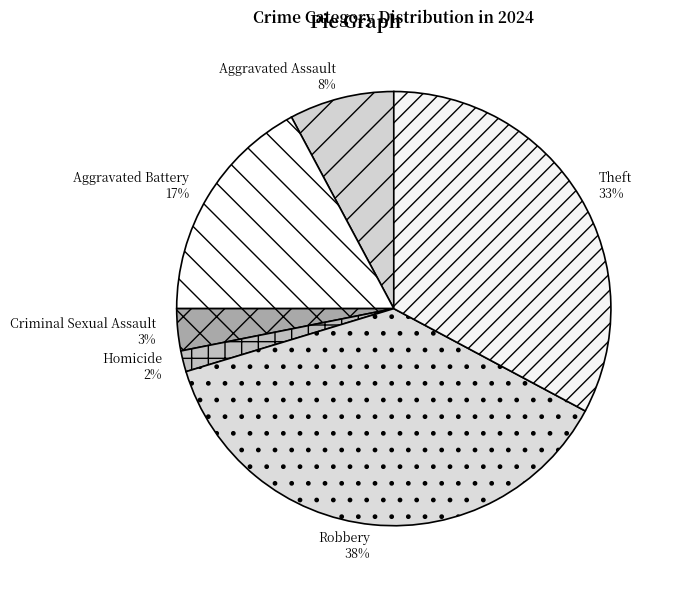

To the nearest percent, what percentage of the pie is Aggravated Assault?

8%